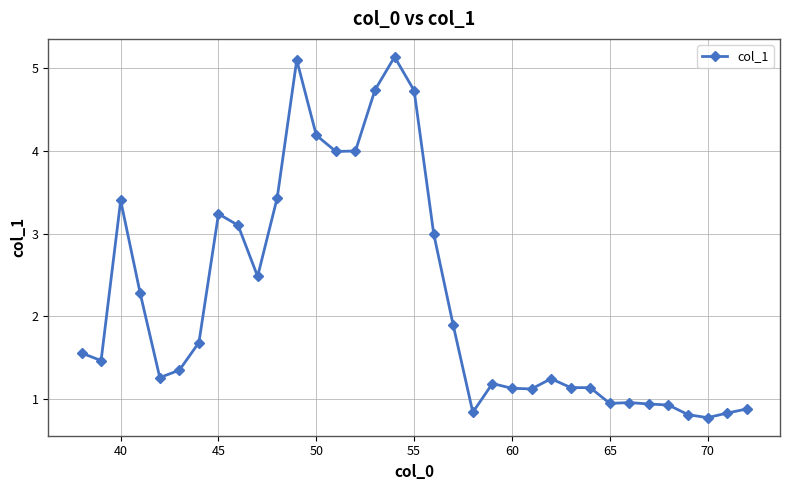

What is the value of the 9th point from the left?

3.1